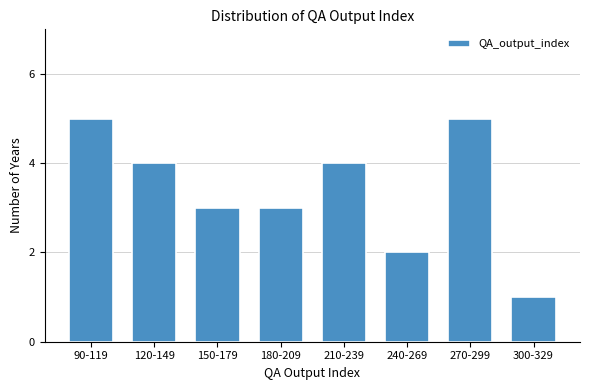

Reading right to left, extract all data points from this chart.

300-329=1	270-299=5	240-269=2	210-239=4	180-209=3	150-179=3	120-149=4	90-119=5